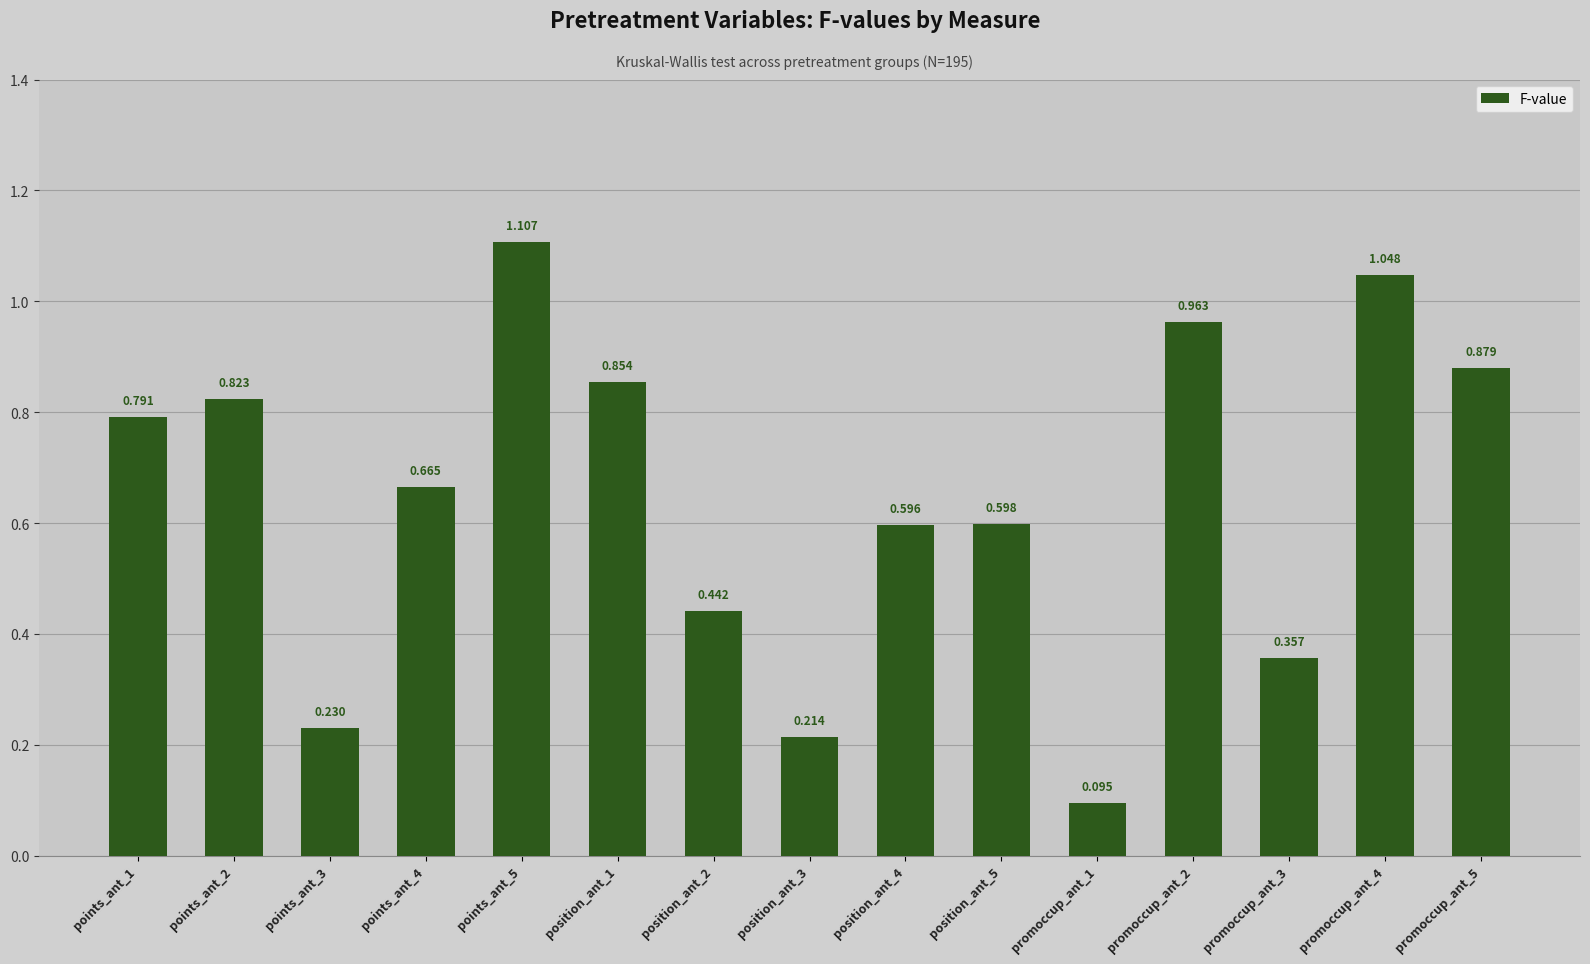

What is the difference between the values at position_ant_5 and points_ant_4?

0.1